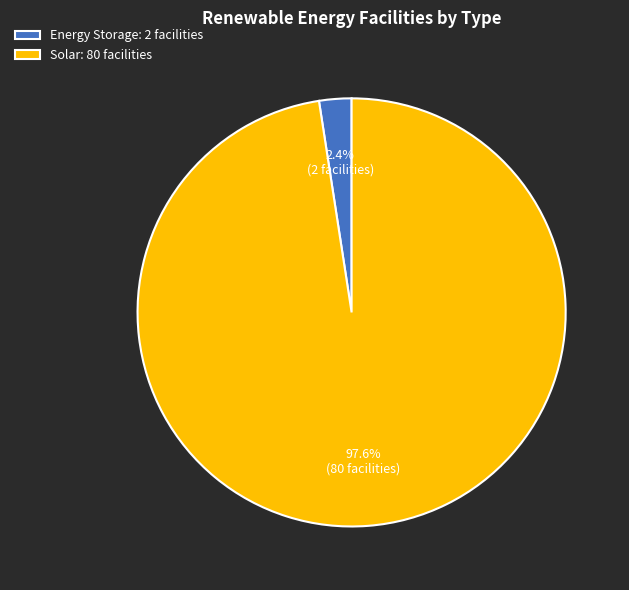

How many slices are in this pie chart?

2